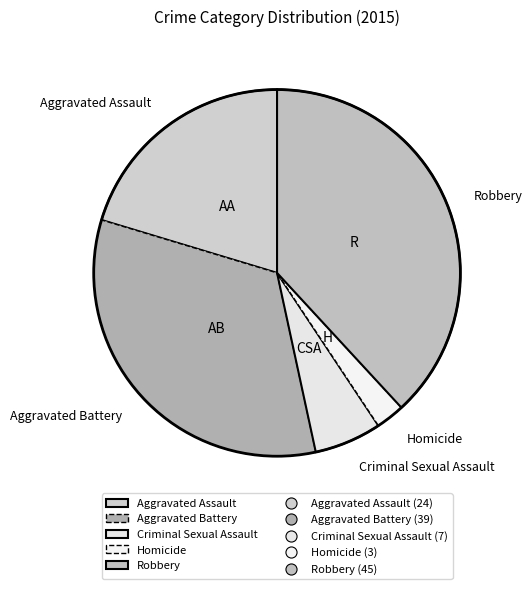

Is it true that Aggravated Assault is 20% of the pie?

True